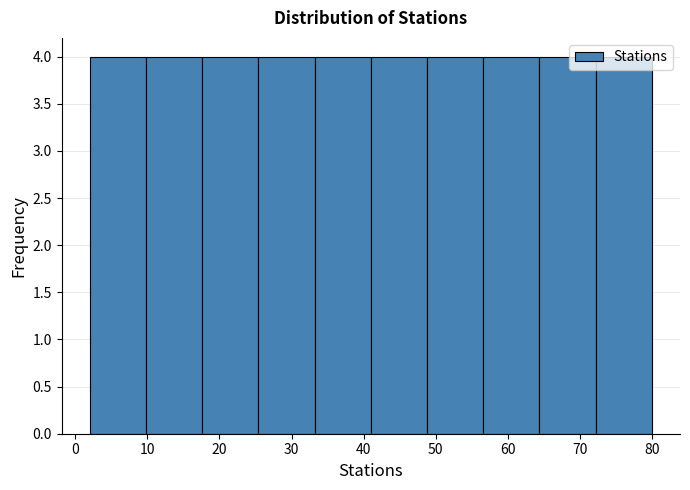

Reading left to right, transcribe this chart: for each bar, give the range it covers on the x-axis and its height. Neither the bar edges nor the heights are printed on the chart, so give them approximately, as read against the axes.

2.0 to 9.8: 4
9.8 to 17.6: 4
17.6 to 25.4: 4
25.4 to 33.2: 4
33.2 to 41.0: 4
41.0 to 48.8: 4
48.8 to 56.6: 4
56.6 to 64.4: 4
64.4 to 72.2: 4
72.2 to 80.0: 4